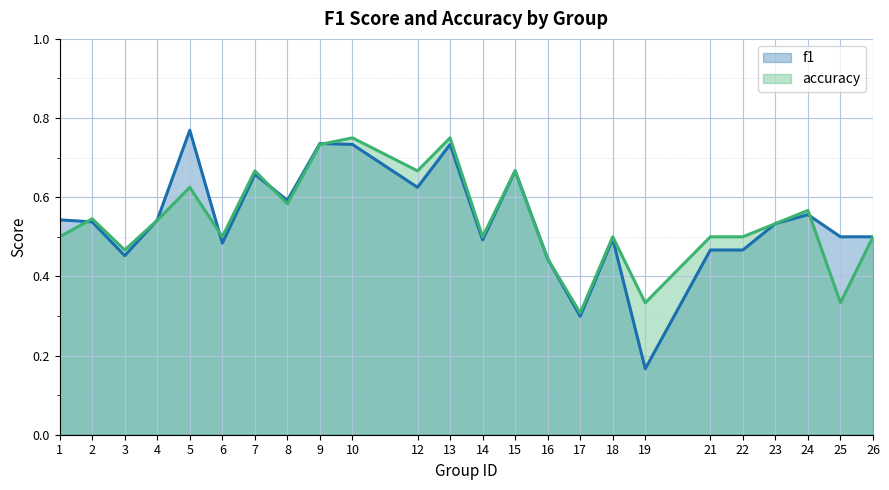

Reading left to right, list all the values displayed in this chart.

f1: 0.5	0.5	0.5	0.5	0.8	0.5	0.7	0.6	0.7	0.7	0.6	0.7	0.5	0.7	0.4	0.3	0.5	0.2	0.5	0.5	0.5	0.6	0.5	0.5
accuracy: 0.5	0.5	0.5	0.5	0.6	0.5	0.7	0.6	0.7	0.8	0.7	0.8	0.5	0.7	0.4	0.3	0.5	0.3	0.5	0.5	0.5	0.6	0.3	0.5